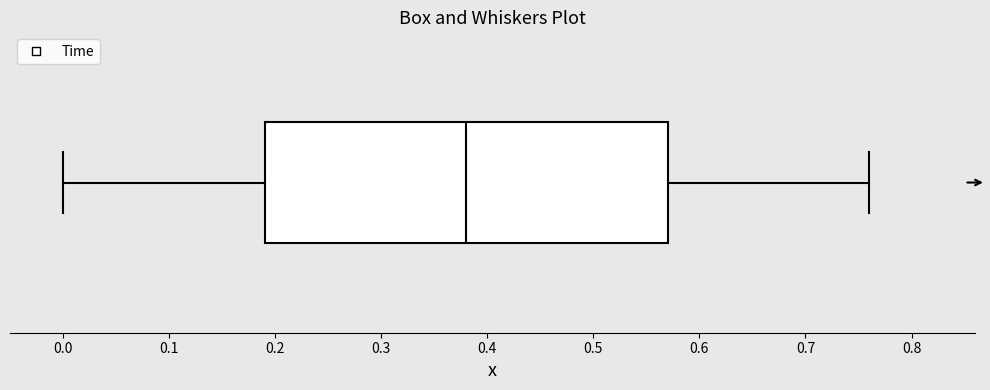

Transcribe this box plot: give where the median line is, the range the box spans, and where the two whiskers end, as read against the x-axis. The values are not printed on the chart, so give them approximately, as read against the axis.

median 0.38, box 0.19 to 0.57, whiskers 0.00 to 0.76